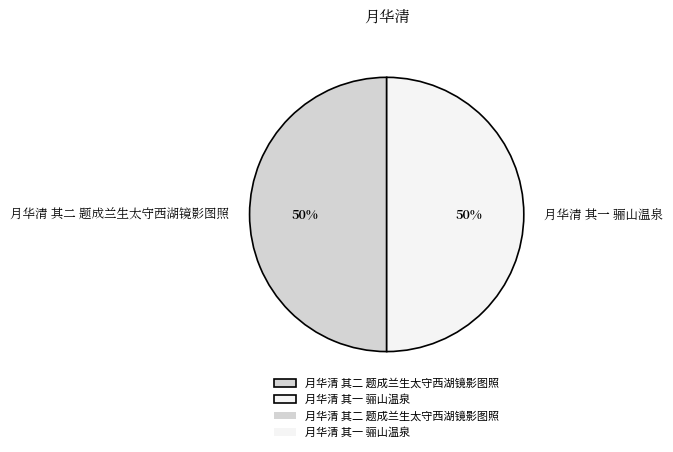

Approximately how many times larger is the value at 月华清 其一 骊山温泉 compared to 月华清 其二 题成兰生太守西湖镜影图照?

1.0